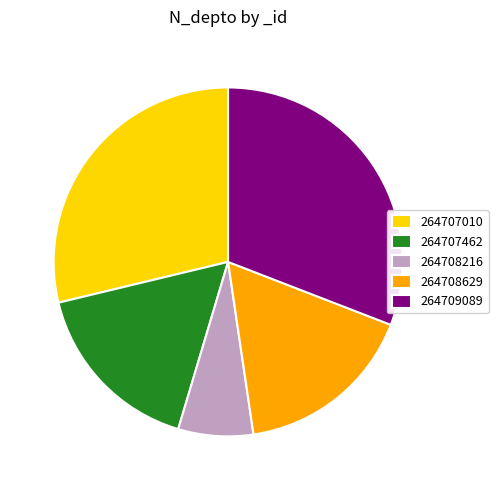

Which has a higher value, 264708216 or 264709089?

264709089